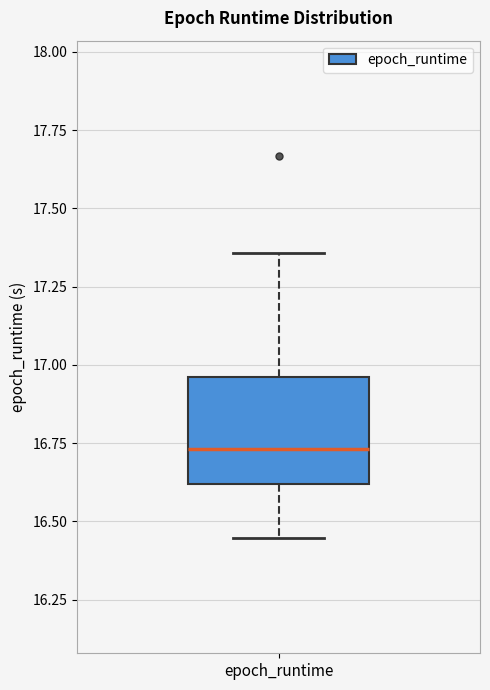

Where does the lower whisker of the box for epoch_runtime end on the y-axis? The values are not printed on the chart, so give them approximately, as read against the axis.

16.45